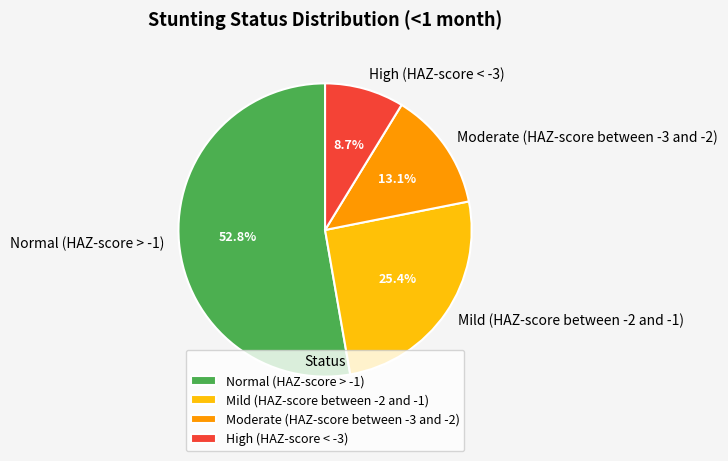

What portion of the pie excludes Moderate (HAZ-score between -3 and -2)?

86.9%